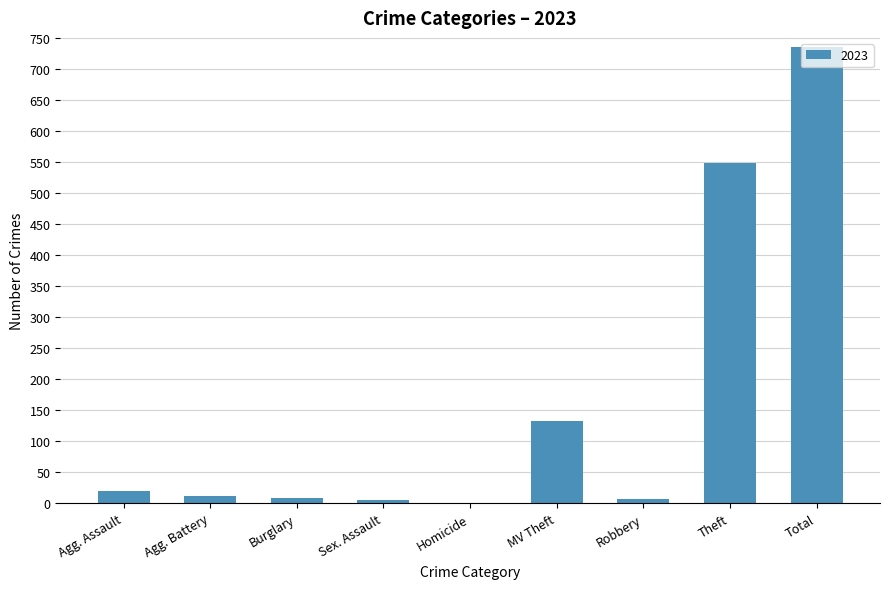

Which has a higher value, Total or Burglary?

Total